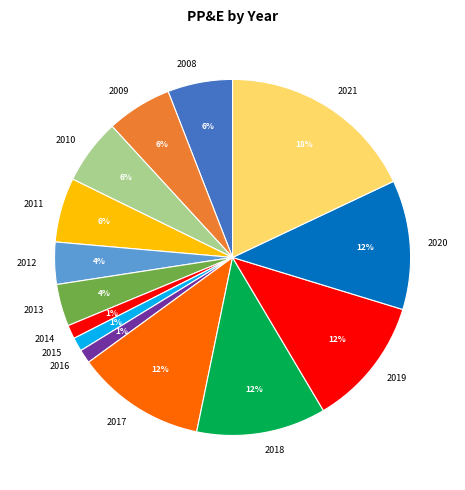

To the nearest percent, what is the difference between the 2008 and 2015 slice percentages?

5%